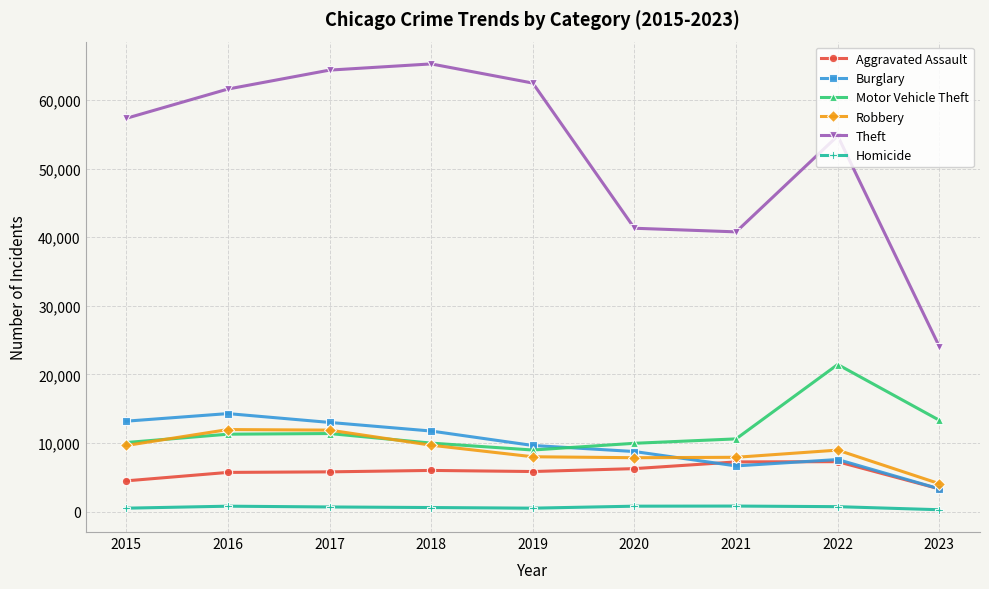

Is the value of Theft at 2016 greater than the value of Aggravated Assault at 2023?

Yes